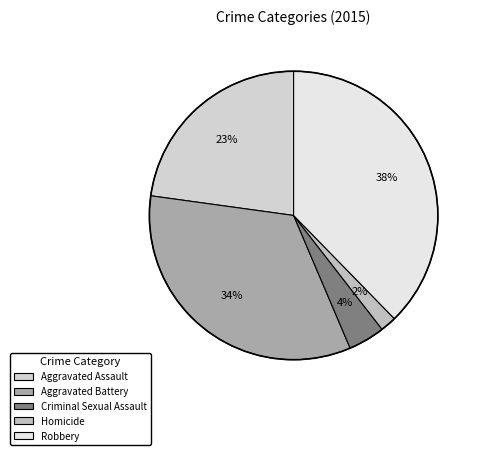

To the nearest percent, what portion does Criminal Sexual Assault represent?

4%